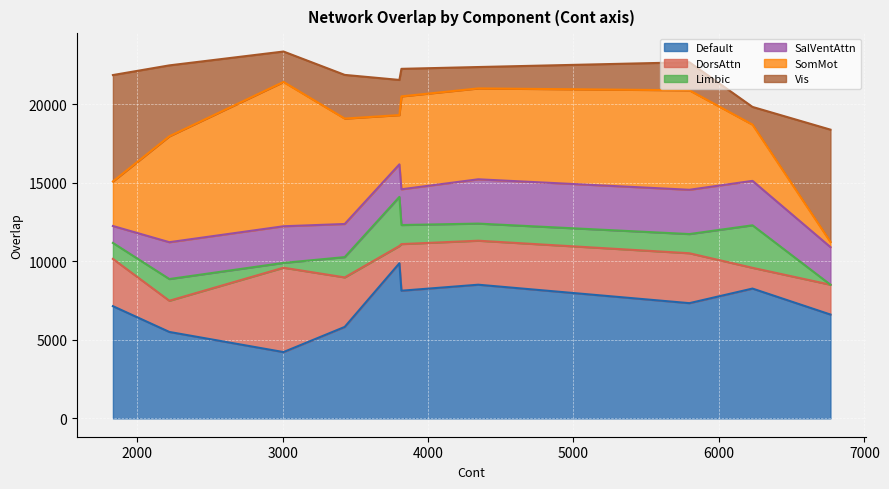

Does the chart display data point markers on the line(s)?

No